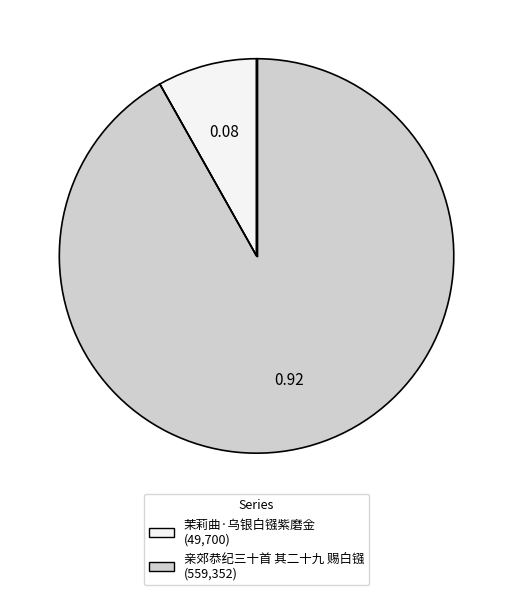

Rank the categories by value from lowest to highest.

茉莉曲·乌银白镪紫磨金, 亲郊恭纪三十首 其二十九 赐白镪